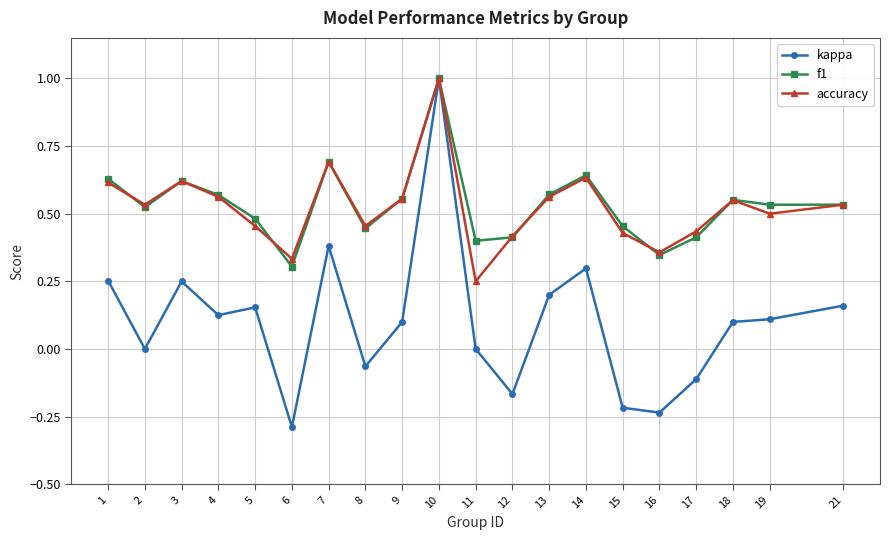

Which series changed the most between 1 and 7?

kappa